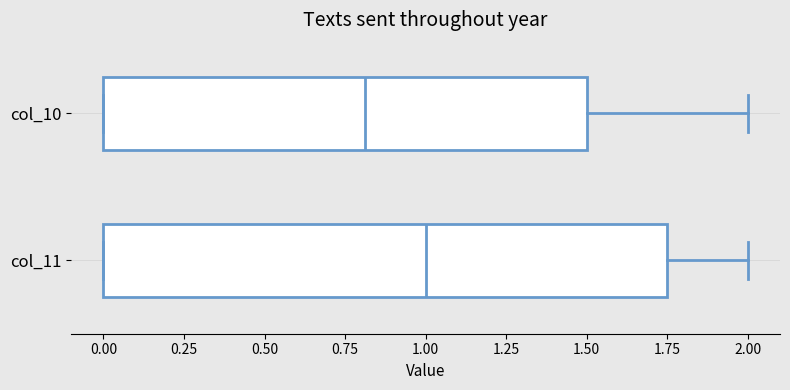

Where does the median line of the box for col_10 sit on the x-axis? The values are not printed on the chart, so give them approximately, as read against the axis.

0.80